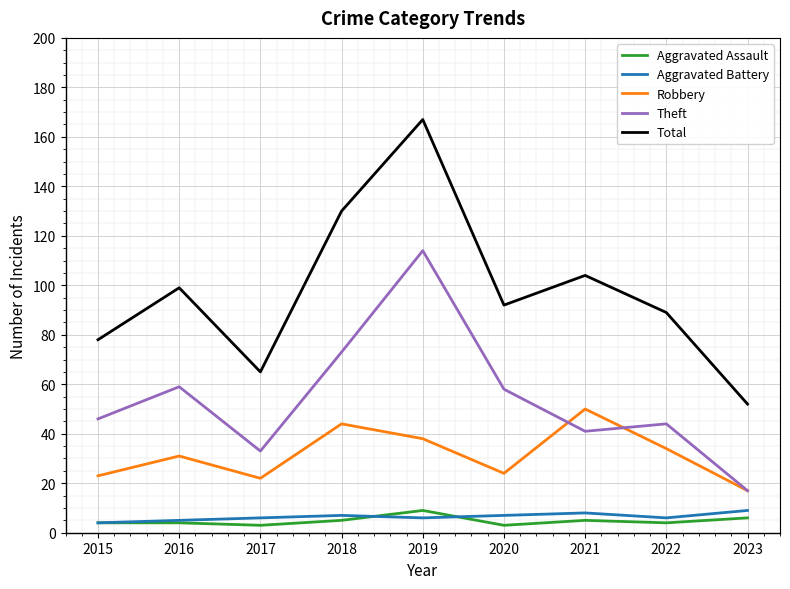

What are all the series names shown in the legend?

Aggravated Assault, Aggravated Battery, Robbery, Theft, Total